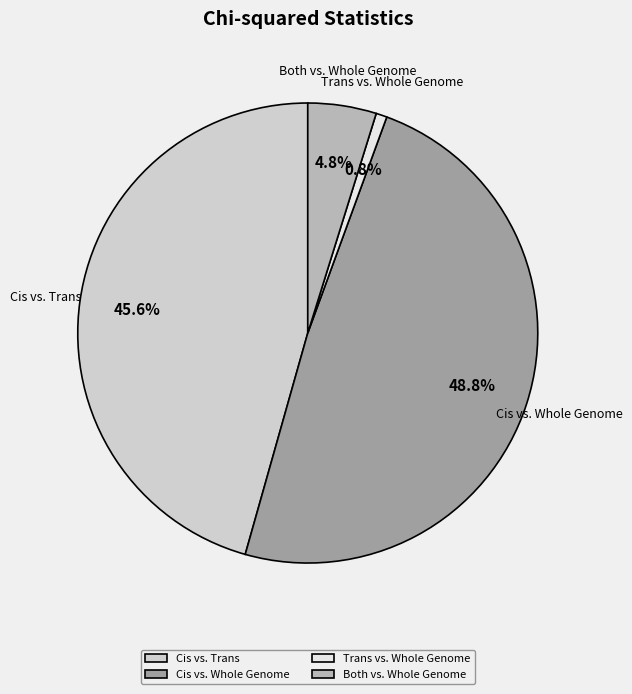

Does Cis vs. Trans account for over 50% of the chart?

No